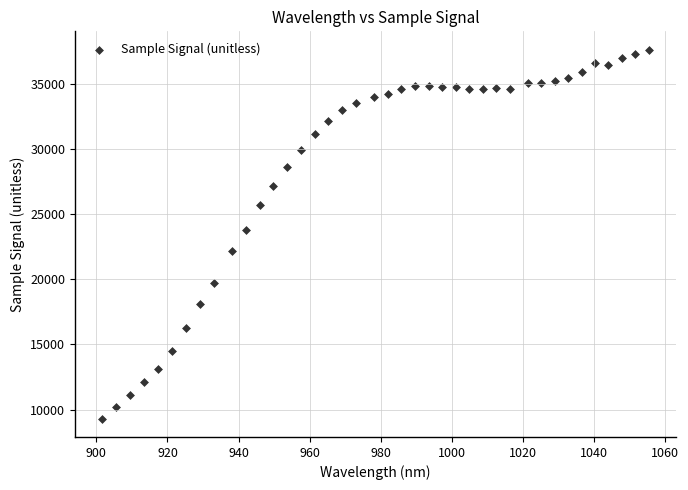

What is the range of Y values (max minus min)?

28301